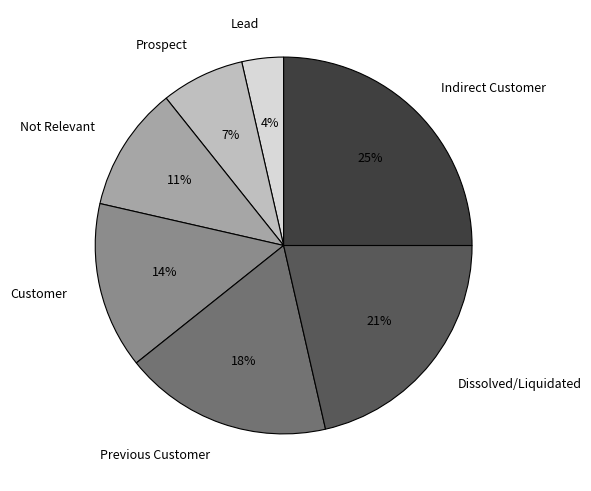

Does Customer account for over 50% of the chart?

No